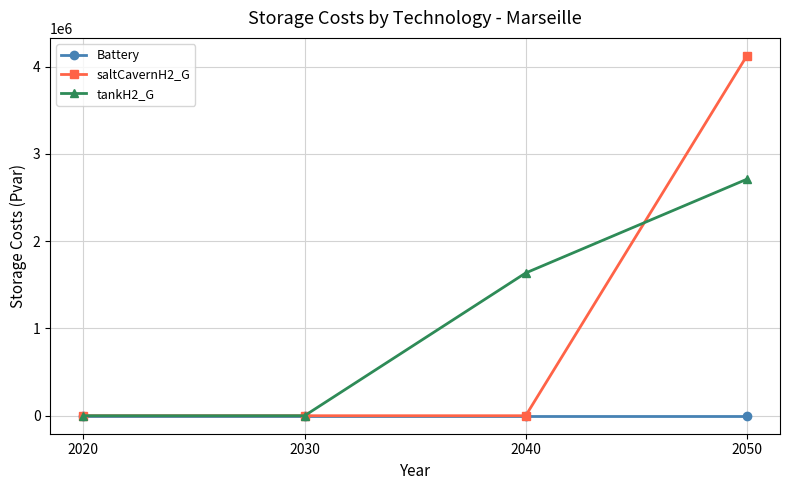

What is the maximum value shown in the chart?

4124270.1